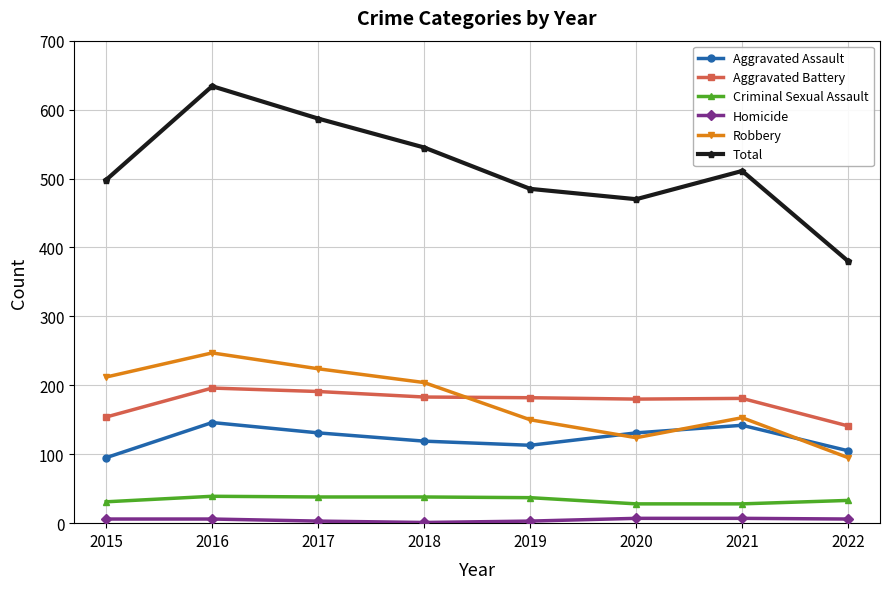

What is the value of the Total point at the 6th from the left?

470